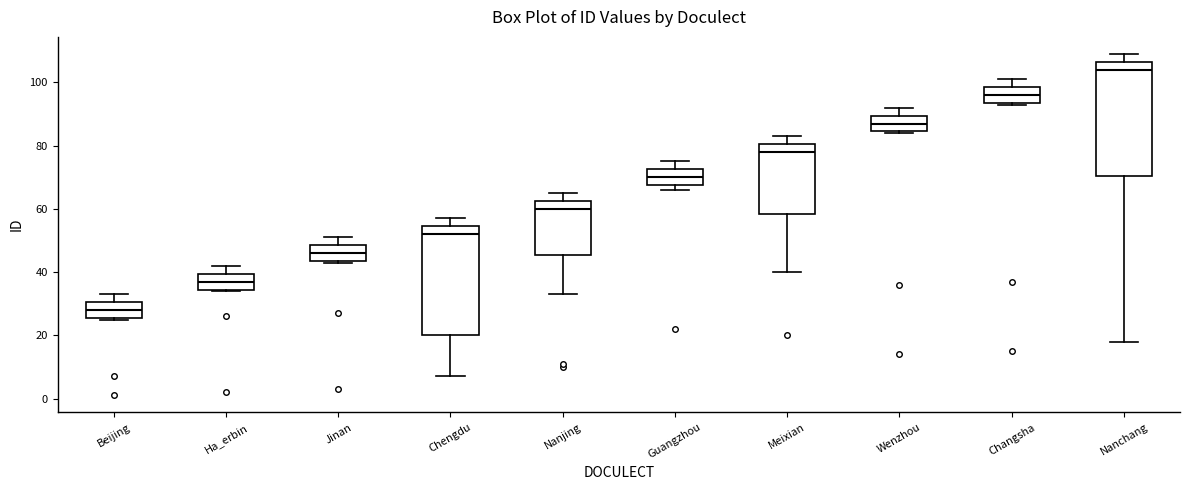

Which box has the highest median line?

Nanchang